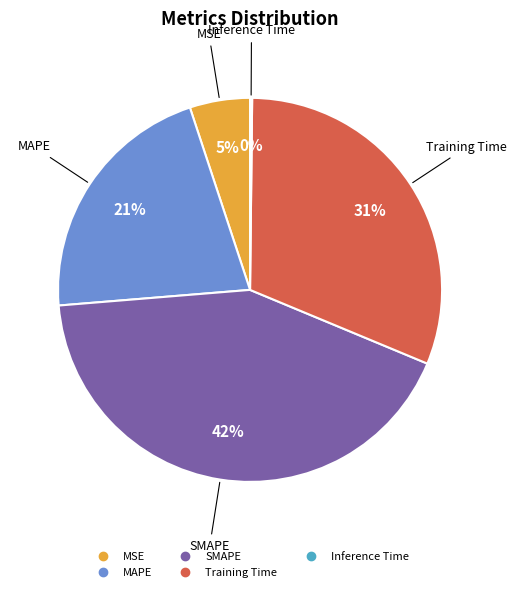

To the nearest percent, what portion does MAPE represent?

21%